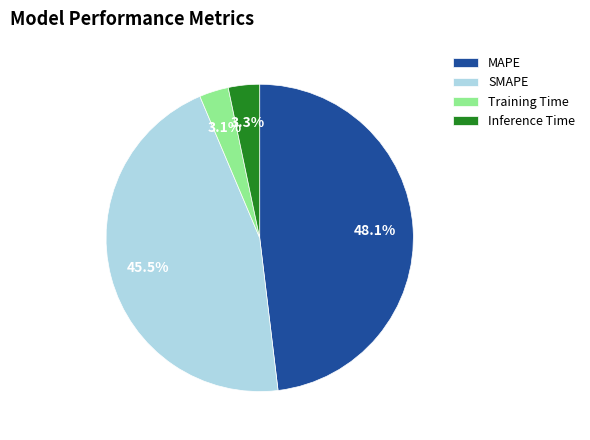

To the nearest percent, what percentage of the pie is Inference Time?

3%